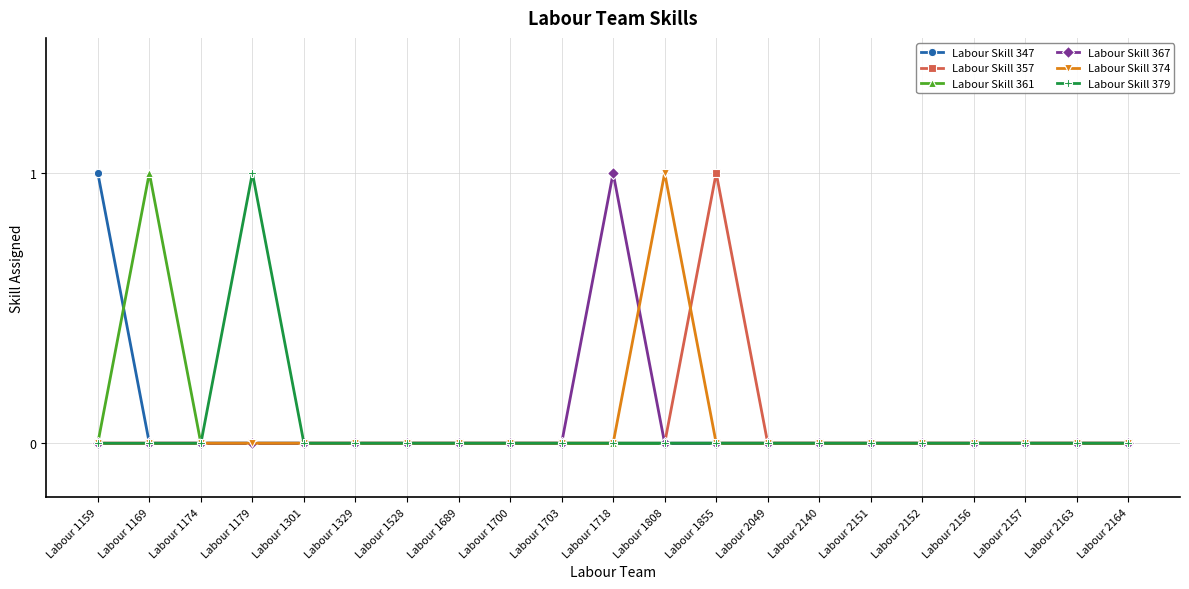

Does the chart have visible grid lines?

Yes